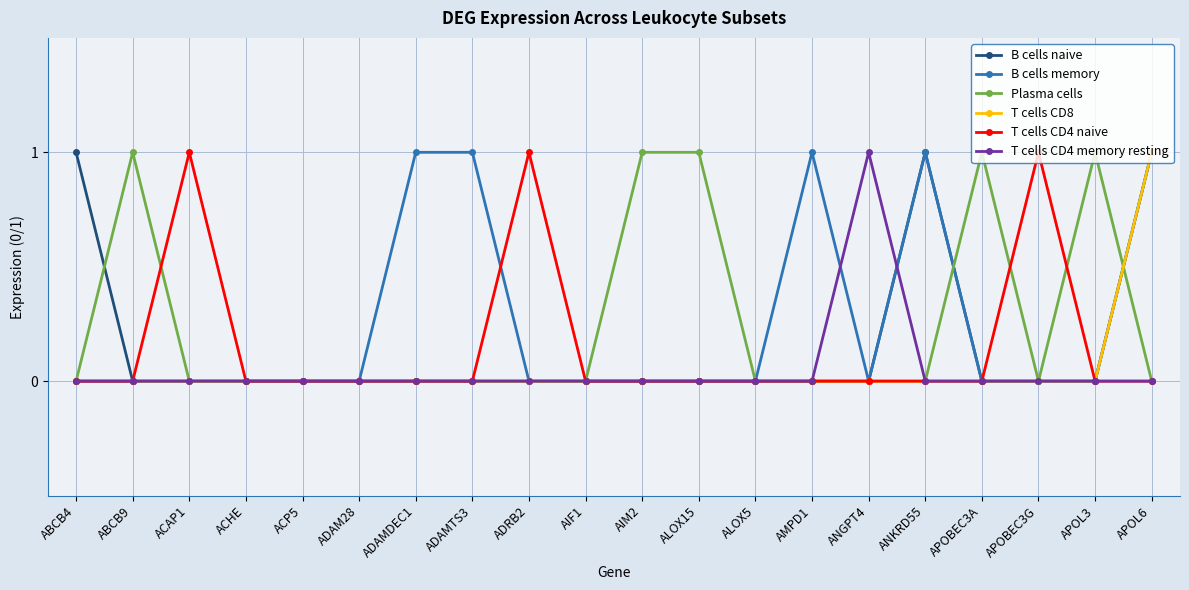

What is the label of the 16th point from the right?

ACP5